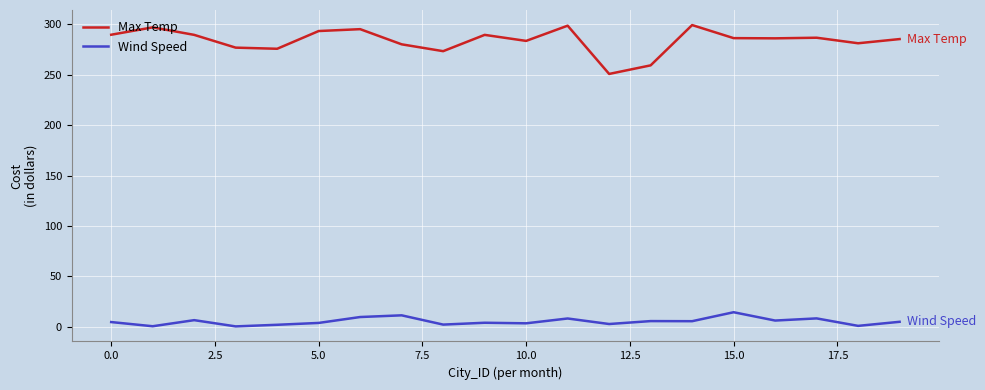

What is the greatest value displayed?

299.1